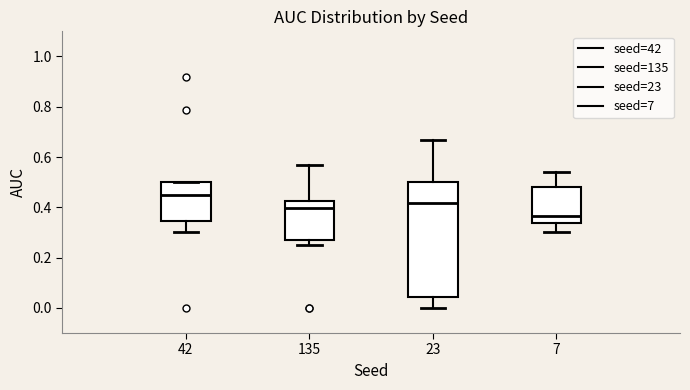

Which box is the tallest, from its lower edge to its upper edge?

23